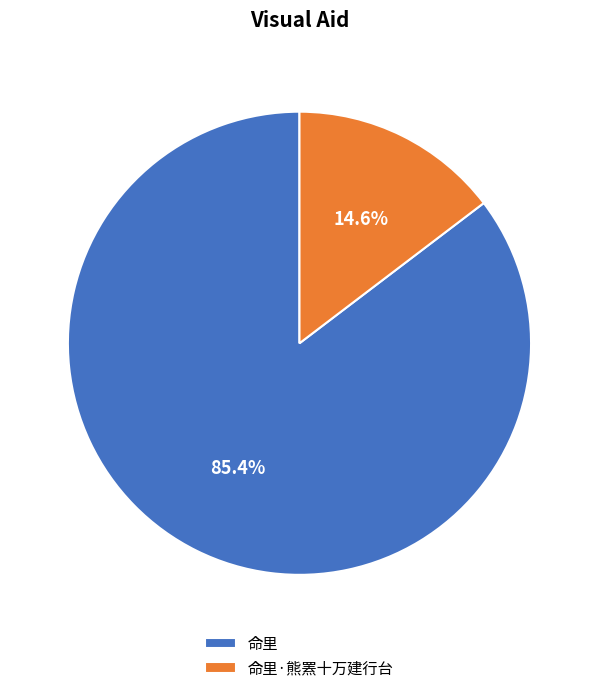

To the nearest percent, what percentage of the pie is 命里?

85%